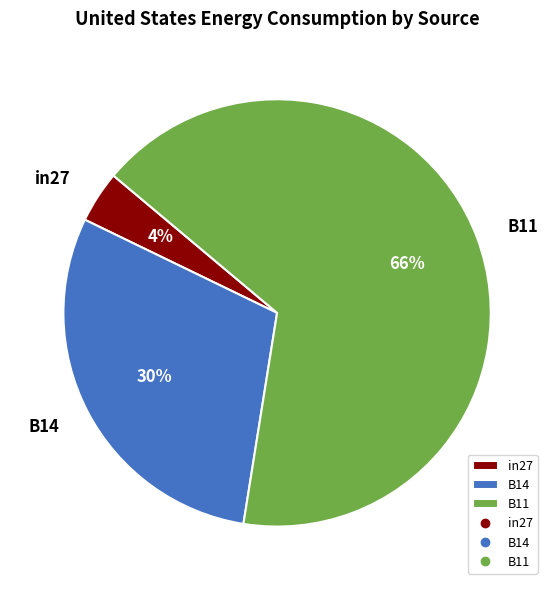

To the nearest percent, what portion does B14 represent?

30%